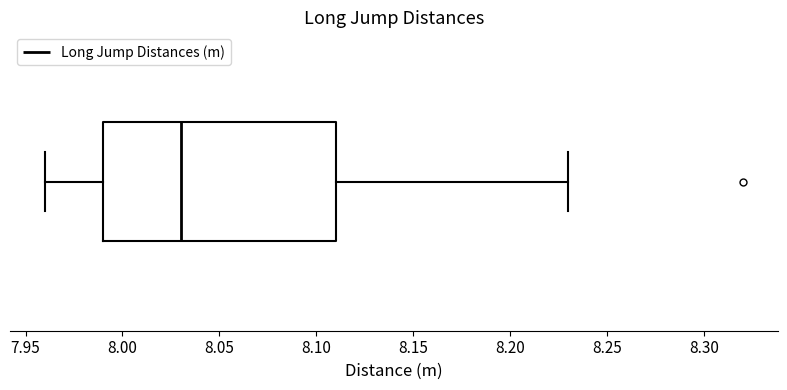

Transcribe this box plot: give where the median line is, the range the box spans, and where the two whiskers end, as read against the x-axis. The values are not printed on the chart, so give them approximately, as read against the axis.

median 8.03, box 7.99 to 8.11, whiskers 7.96 to 8.23